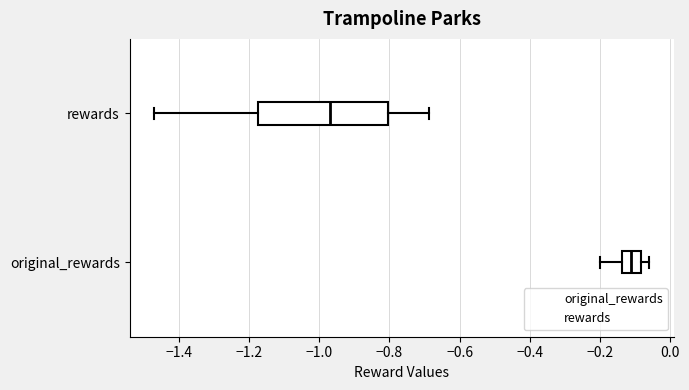

Reading bottom to top, read every box against the x-axis: the position of its median line, the range the box covers, and the ends of its whiskers. The values are not printed on the chart, so give them approximately, as read against the axis.

original_rewards: median -0.12, box -0.14 to -0.08, whiskers -0.20 to -0.06
rewards: median -0.96, box -1.18 to -0.80, whiskers -1.46 to -0.68